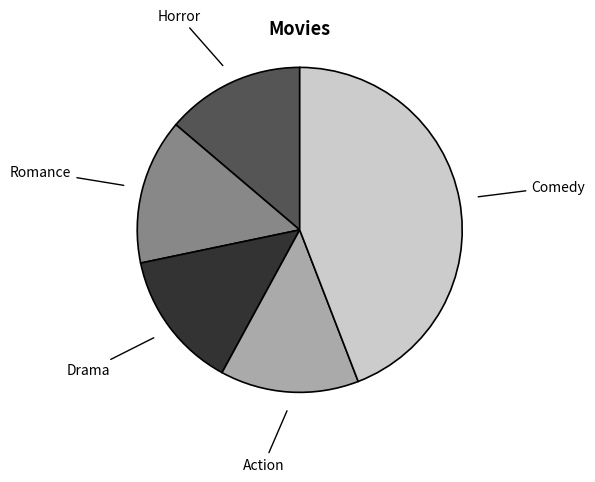

Is there a majority slice in this chart?

No